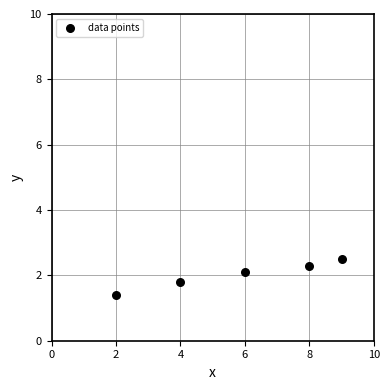

What is the average Y value?

2.0